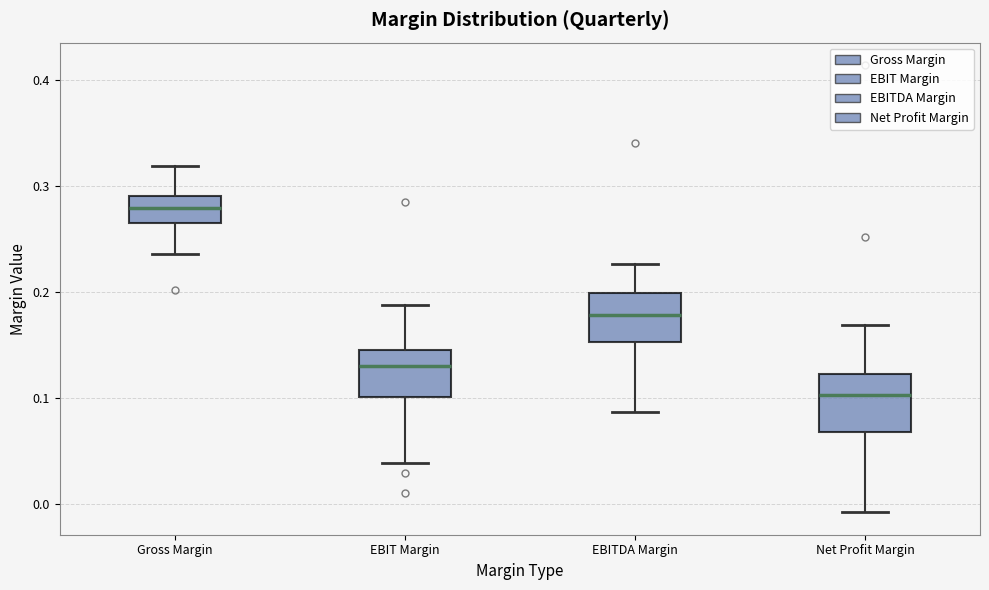

Reading left to right, read every box against the y-axis: the position of its median line, the range the box covers, and the ends of its whiskers. The values are not printed on the chart, so give them approximately, as read against the axis.

Gross Margin: median 0.28, box 0.27 to 0.29, whiskers 0.24 to 0.32
EBIT Margin: median 0.13, box 0.10 to 0.15, whiskers 0.04 to 0.19
EBITDA Margin: median 0.18, box 0.15 to 0.20, whiskers 0.09 to 0.23
Net Profit Margin: median 0.10, box 0.07 to 0.12, whiskers -0.01 to 0.17